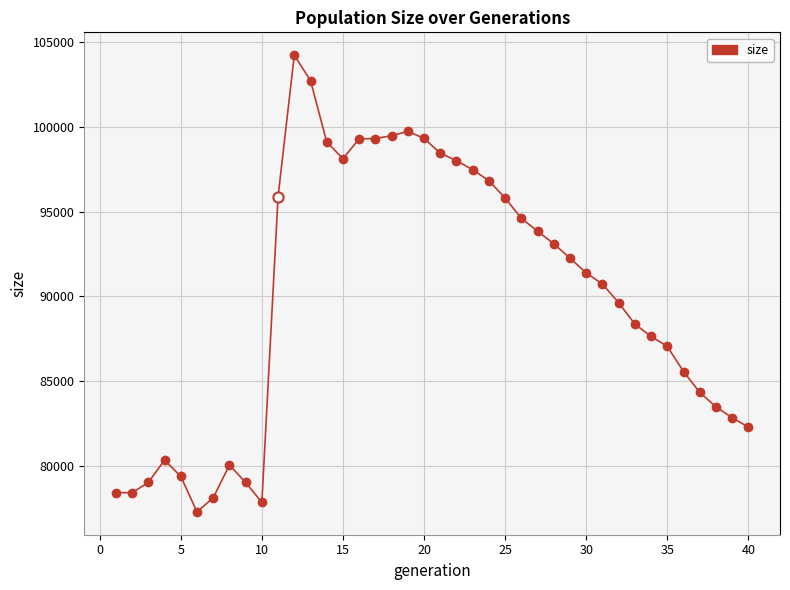

What is the minimum value shown in the chart?

77311